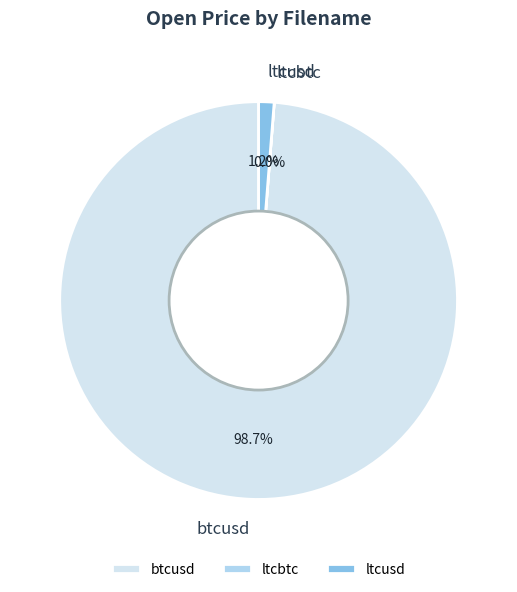

Which slice is the largest?

btcusd